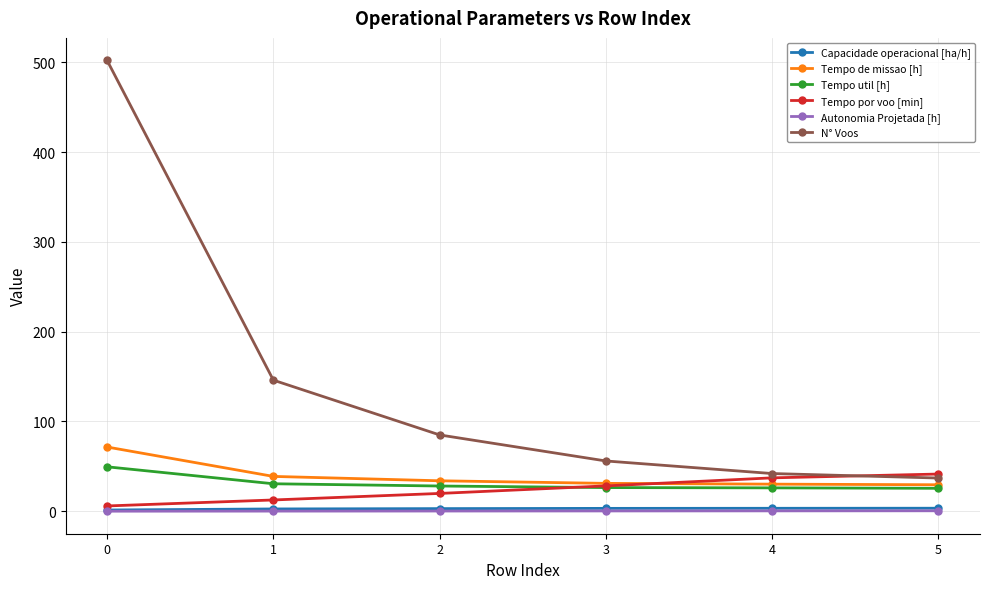

The Capacidade operacional [ha/h] series shows 2.6 at 1. True or false?

True